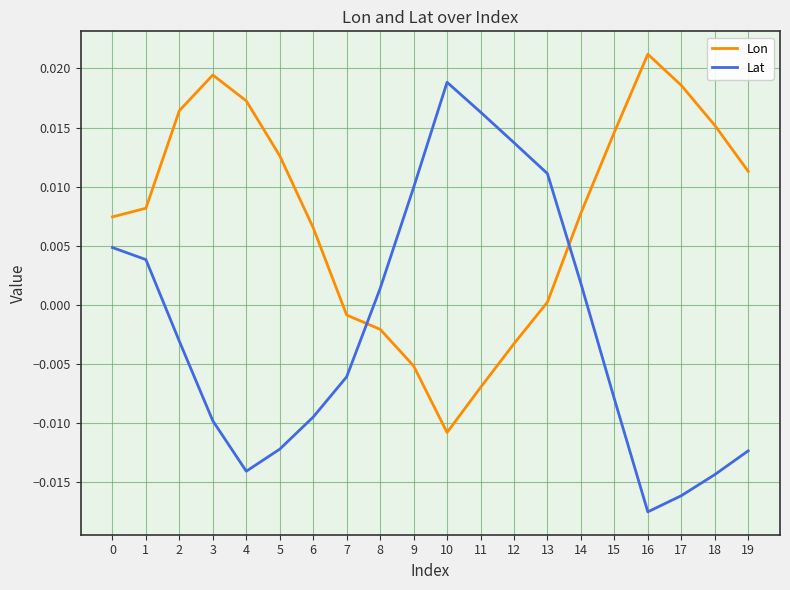

At which label is Lat closest to 0?

8